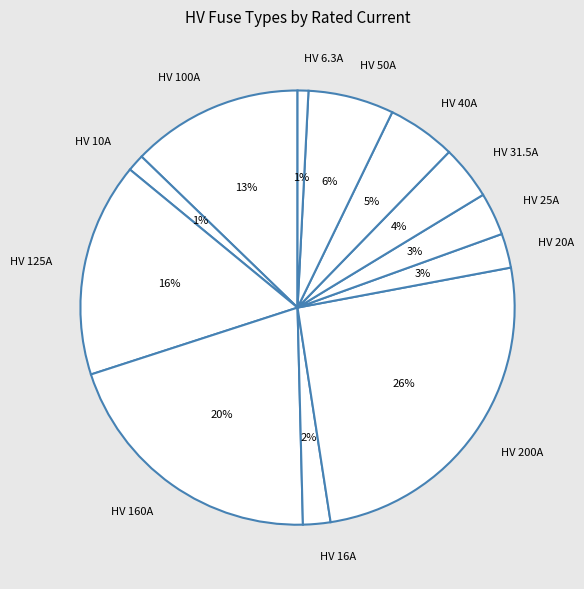

Is the sum of HV 10A and HV 125A greater than half?

No